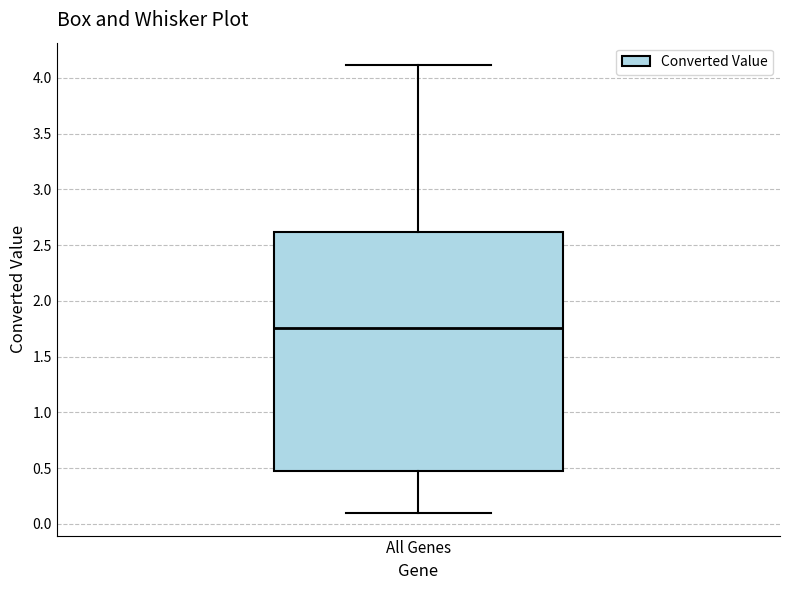

Transcribe this box plot: give where the median line is, the range the box spans, and where the two whiskers end, as read against the y-axis. The values are not printed on the chart, so give them approximately, as read against the axis.

median 1.75, box 0.50 to 2.60, whiskers 0.10 to 4.10